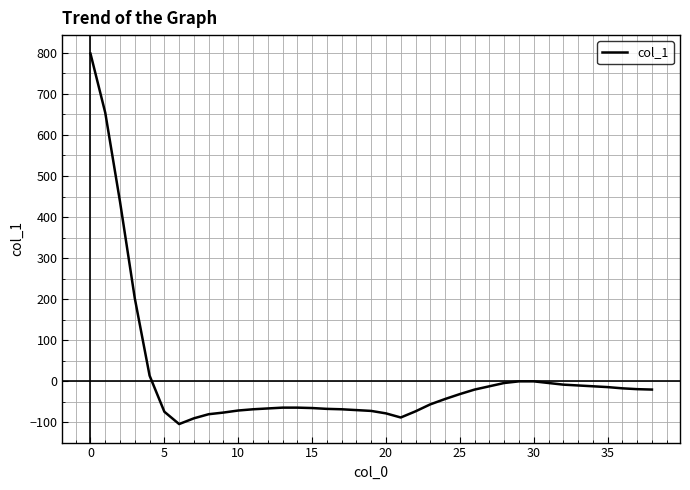

What is the difference between the maximum and minimum values?

902